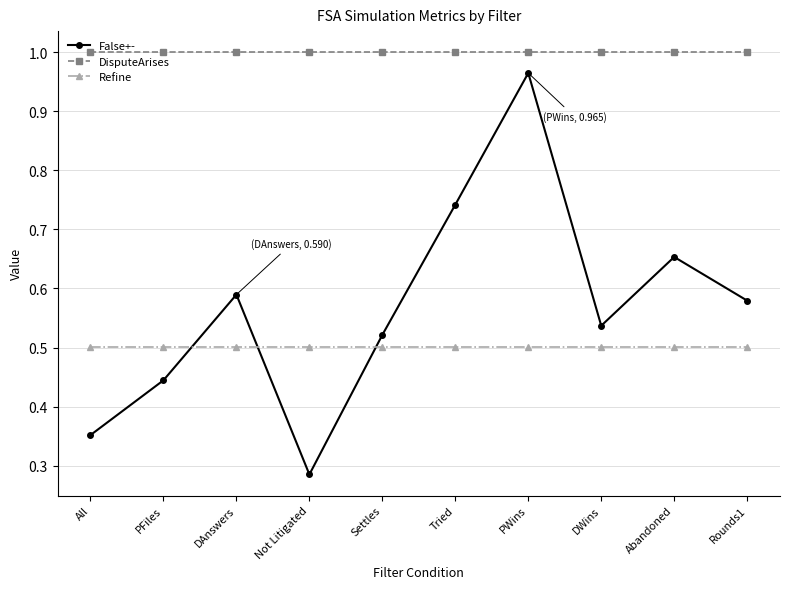

At which label does False+- reach its minimum?

Not Litigated